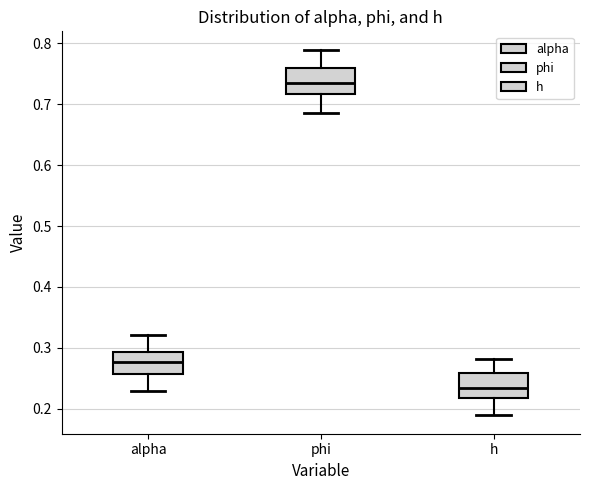

Reading left to right, transcribe this box plot: for each box, give where its median line is, the range the box spans, and where its two whiskers end, as read against the y-axis. The values are not printed on the chart, so give them approximately, as read against the axis.

alpha: median 0.28, box 0.26 to 0.29, whiskers 0.23 to 0.32
phi: median 0.74, box 0.72 to 0.76, whiskers 0.69 to 0.79
h: median 0.23, box 0.22 to 0.26, whiskers 0.19 to 0.28